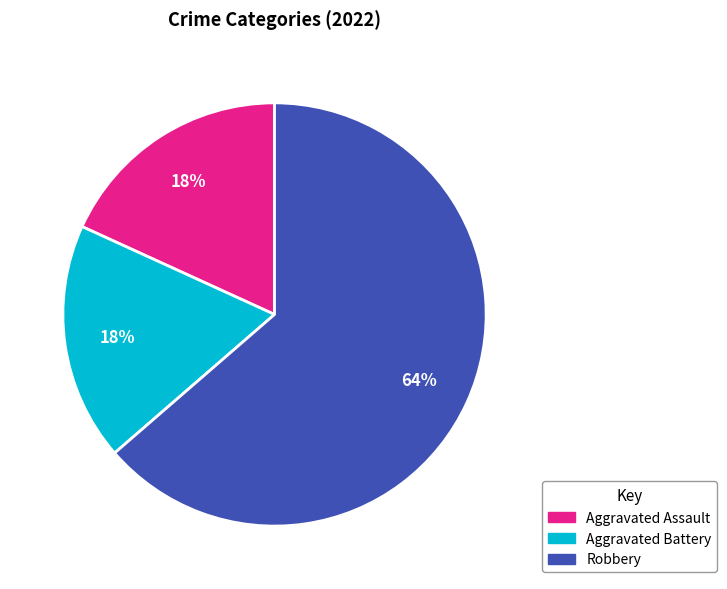

Does any single category account for the majority?

Yes